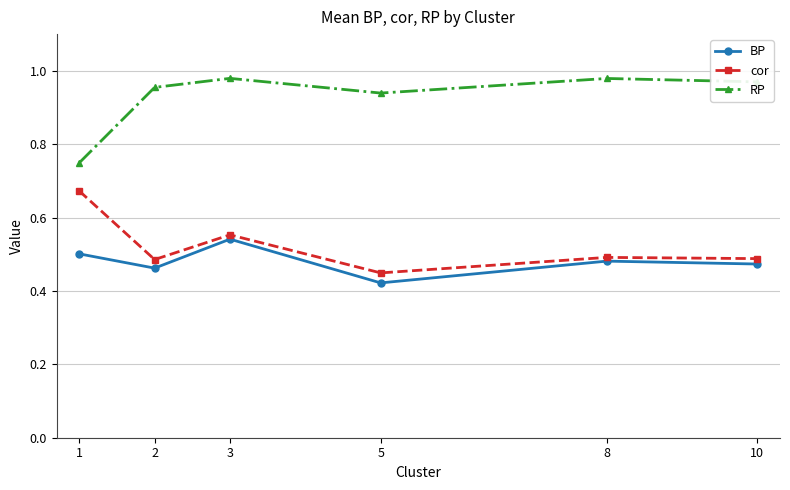

True or false: BP and RP cross at least once.

False